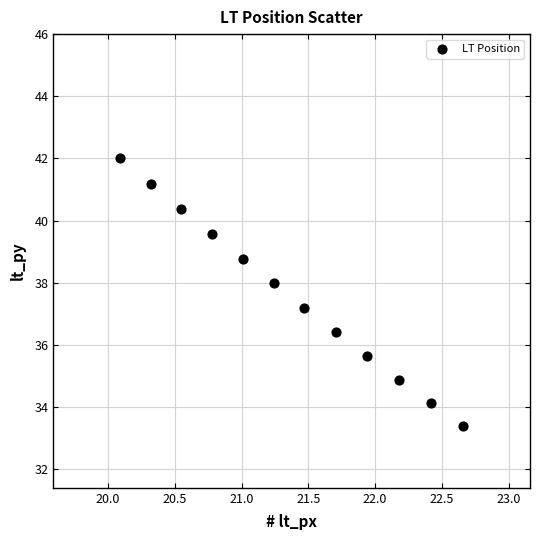

What Y value in the scatter plot is closest to 37?

37.2